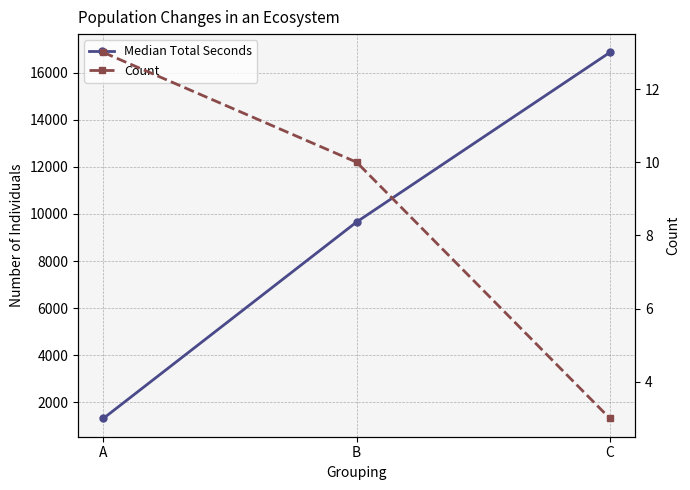

Which series has the largest total across all categories?

Median Total Seconds